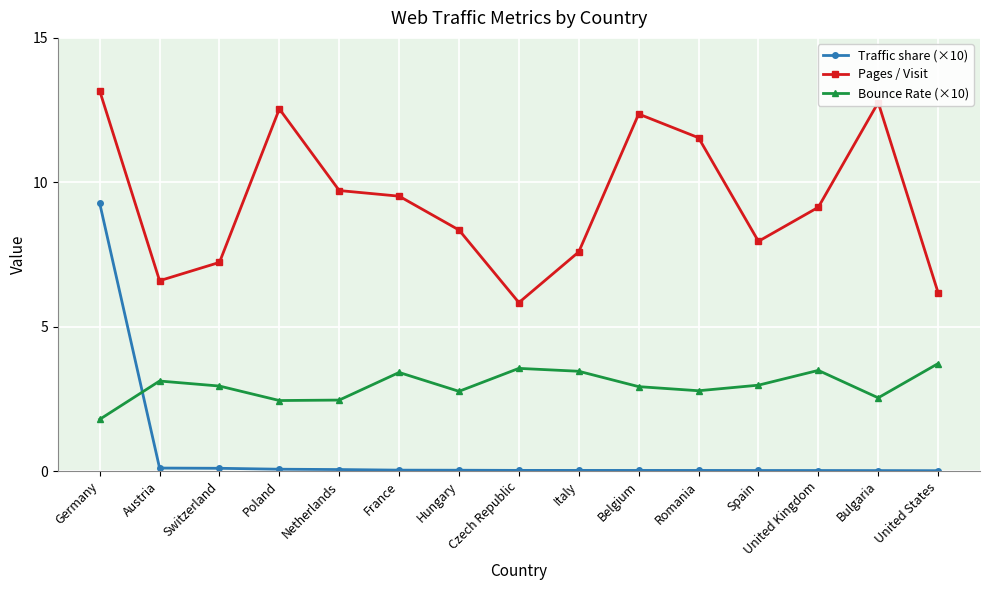

What is the spread (max minus min) of values at United States?

6.2